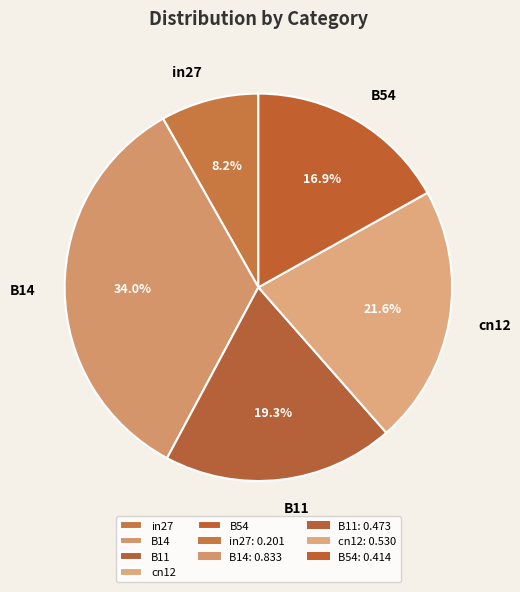

To the nearest percent, what is the combined percentage of in27 and cn12?

30%